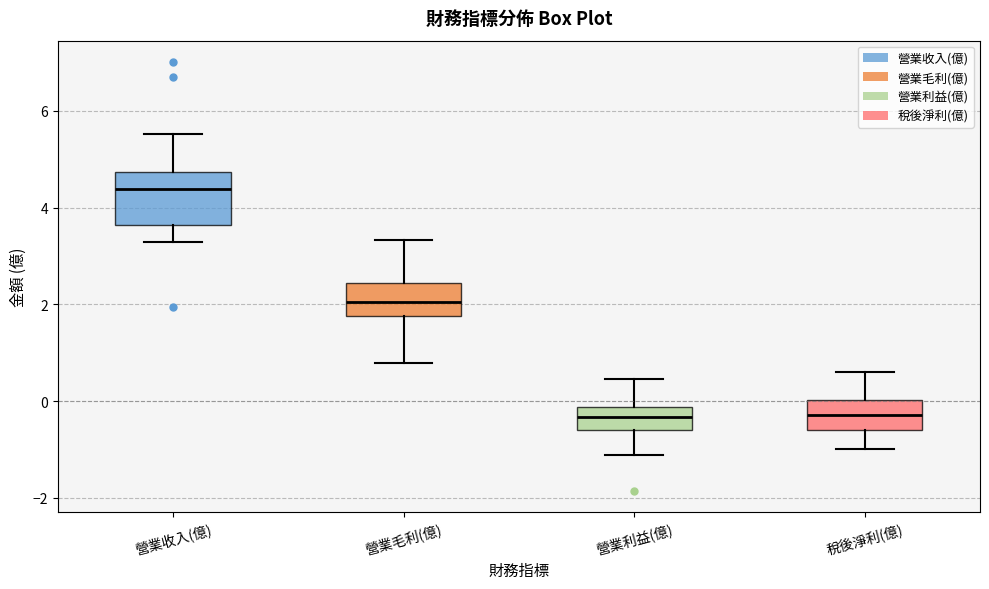

Where is the upper edge of the box for 營業收入(億) on the y-axis? The values are not printed on the chart, so give them approximately, as read against the axis.

4.8